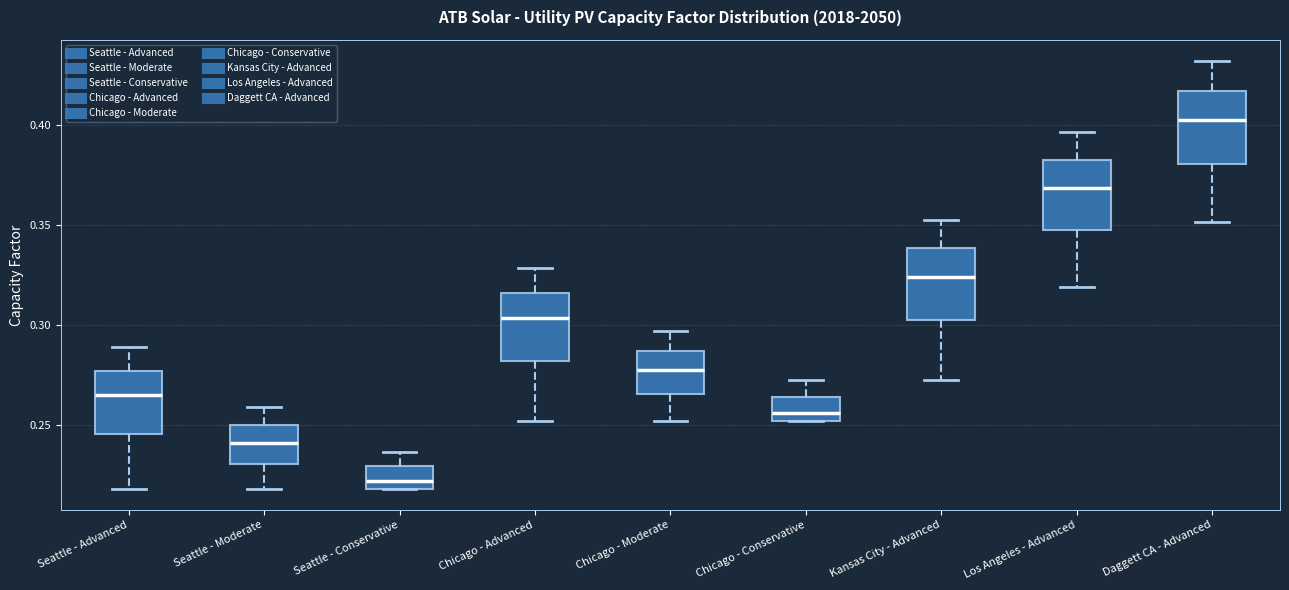

Reading left to right, read every box against the y-axis: the position of its median line, the range the box covers, and the ends of its whiskers. The values are not printed on the chart, so give them approximately, as read against the axis.

Seattle - Advanced: median 0.265, box 0.245 to 0.275, whiskers 0.220 to 0.290
Seattle - Moderate: median 0.240, box 0.230 to 0.250, whiskers 0.220 to 0.260
Seattle - Conservative: median 0.220 (just above the box's lower edge), box 0.220 to 0.230, whiskers 0.220 to 0.235
Chicago - Advanced: median 0.305, box 0.280 to 0.315, whiskers 0.250 to 0.330
Chicago - Moderate: median 0.275, box 0.265 to 0.285, whiskers 0.250 to 0.295
Chicago - Conservative: median 0.255, box 0.250 to 0.265, whiskers 0.250 to 0.270
Kansas City - Advanced: median 0.325, box 0.300 to 0.340, whiskers 0.270 to 0.350
Los Angeles - Advanced: median 0.370, box 0.345 to 0.380, whiskers 0.320 to 0.395
Daggett CA - Advanced: median 0.400, box 0.380 to 0.415, whiskers 0.350 to 0.430